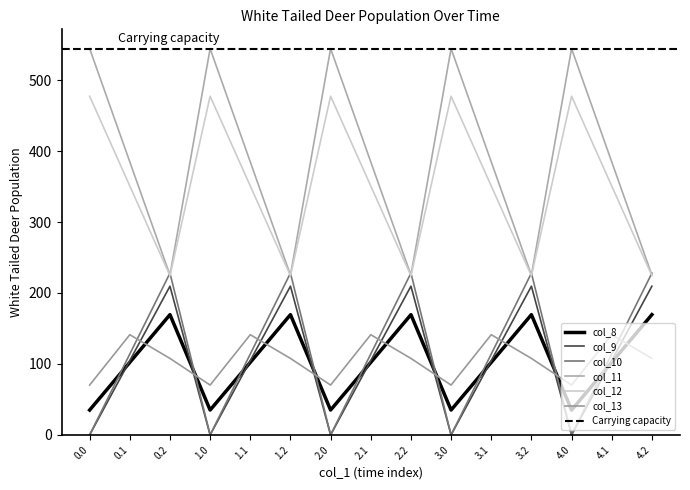

How many data points in col_12 are less than 350?

5